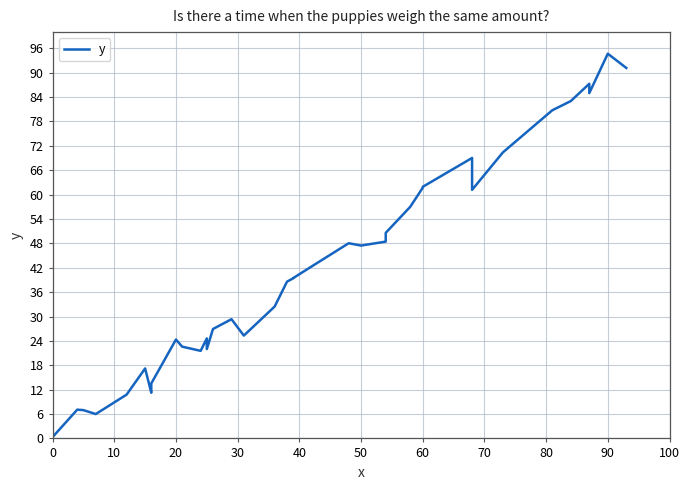

How many values are below 39?

18